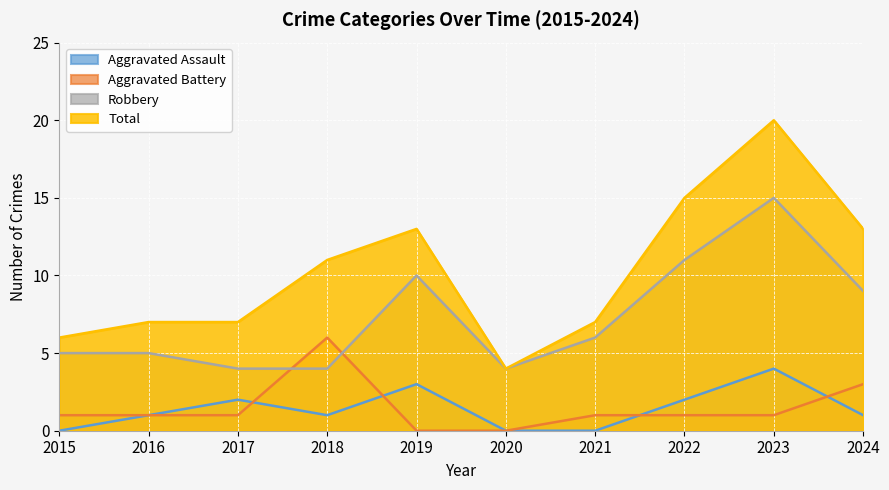

At 2015, list the series in order from smallest to largest.

Aggravated Assault, Aggravated Battery, Robbery, Total